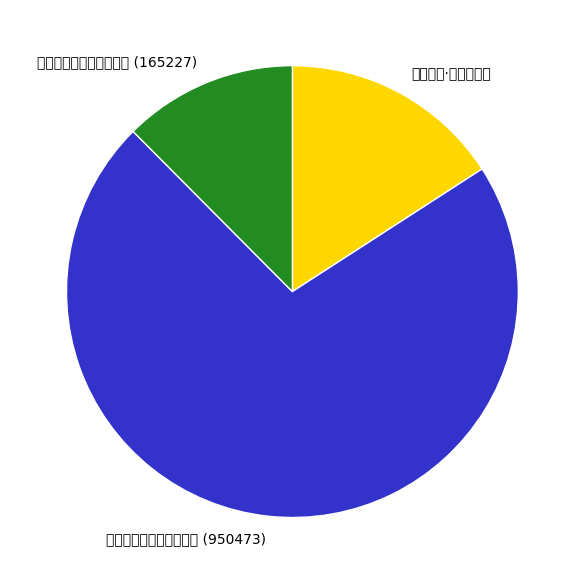

How much of the chart is everything except 葬妻京岘山结庐龙目湖上 (165227)?

87.5%